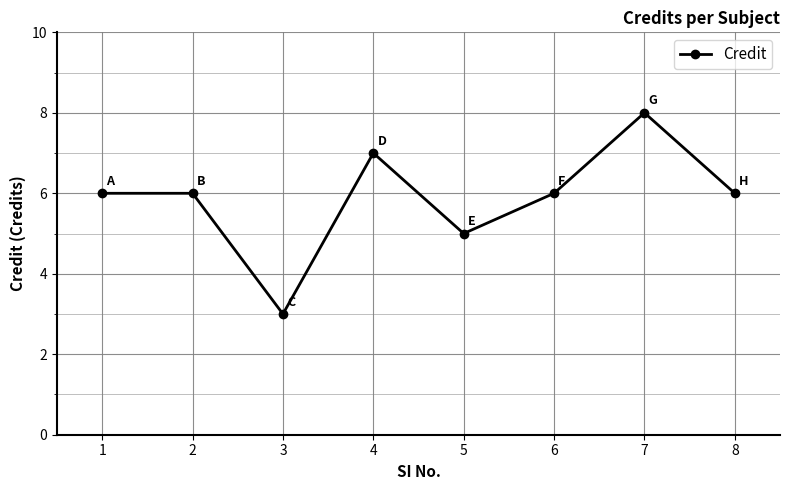

True or false: the data has more than 1 interior local peaks.

True